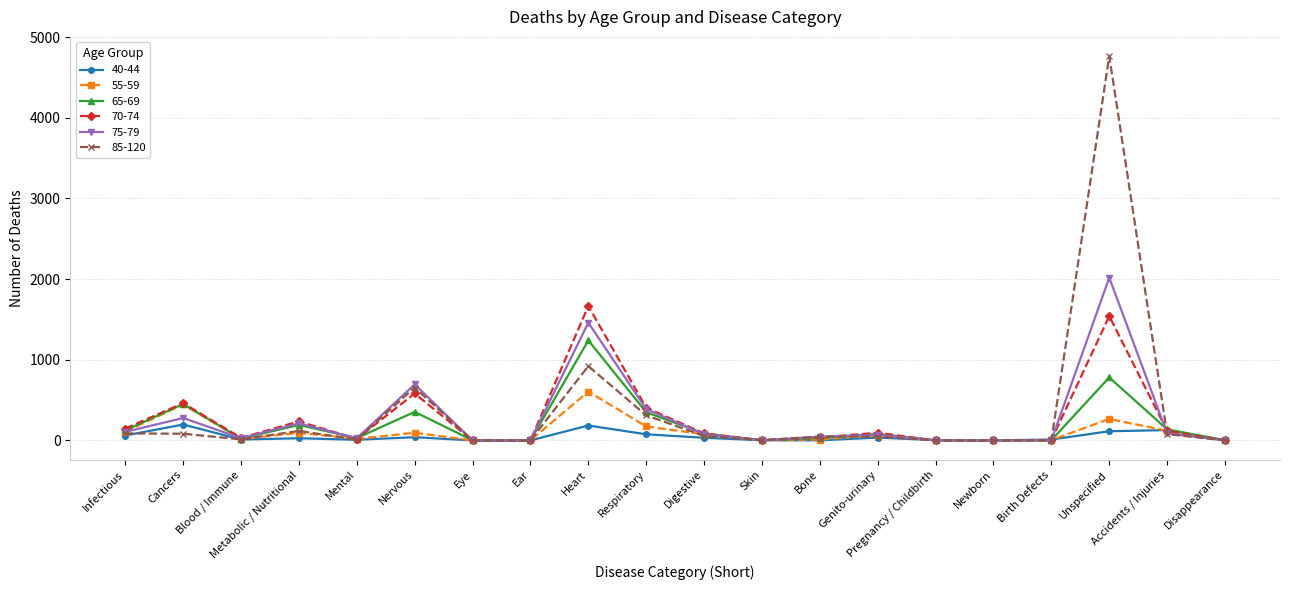

How many categories are shown in the chart?

20